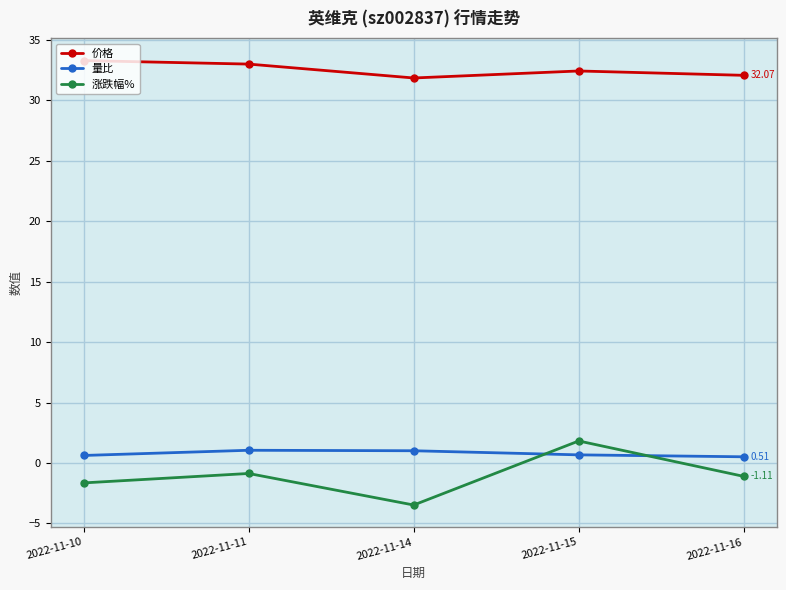

What are all the series names shown in the legend?

价格, 量比, 涨跌幅%